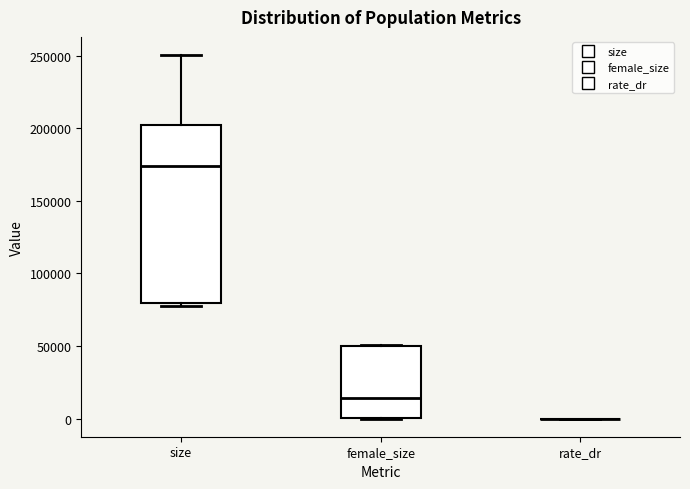

Which box is the tallest, from its lower edge to its upper edge?

size